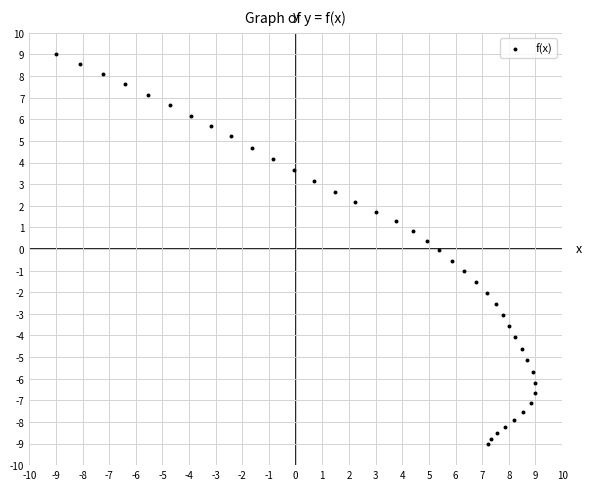

What is the range of Y values (max minus min)?

18.0